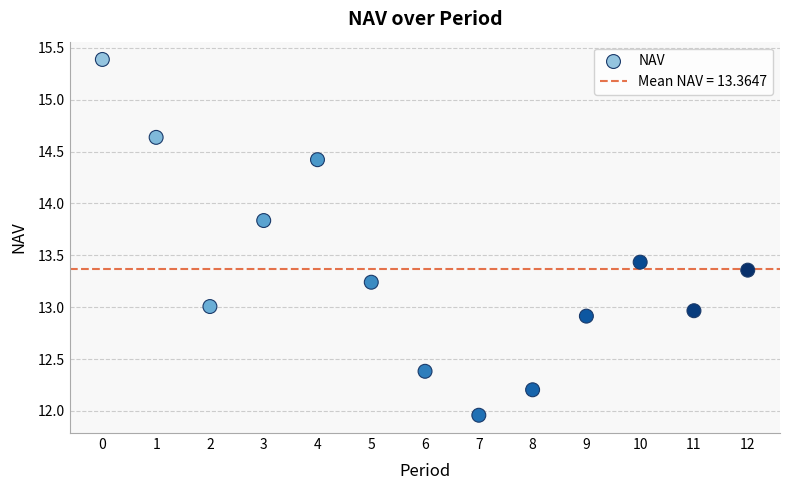

What is the range of Y values (max minus min)?

3.4